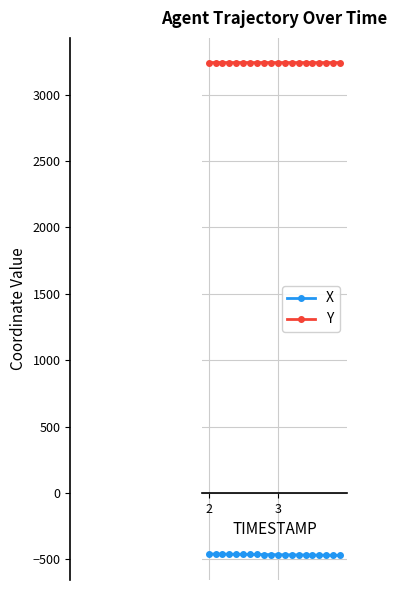

What is the difference between the maximum and minimum values in the X series?

10.3